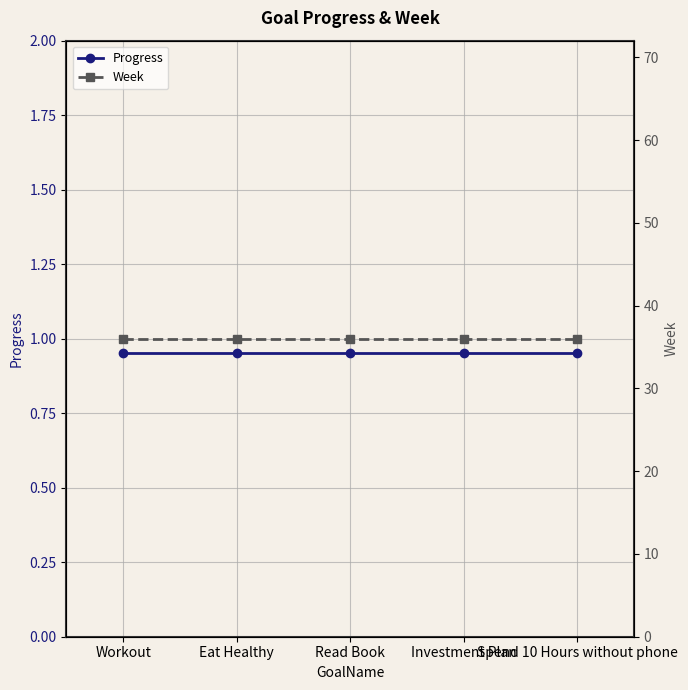

Reading left to right, transcribe all the data shown in this chart.

Progress: 1.0	1.0	1.0	1.0	1.0
Week: 36.0	36.0	36.0	36.0	36.0